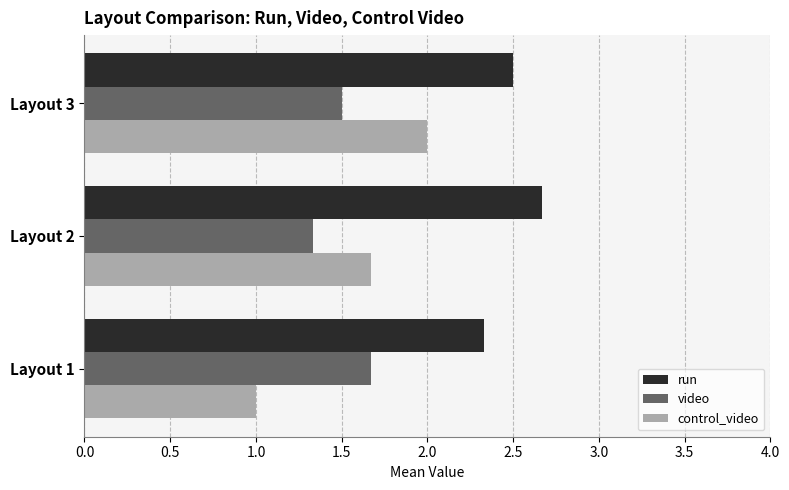

What is the difference between the maximum and second lowest values in the control_video series?

0.3